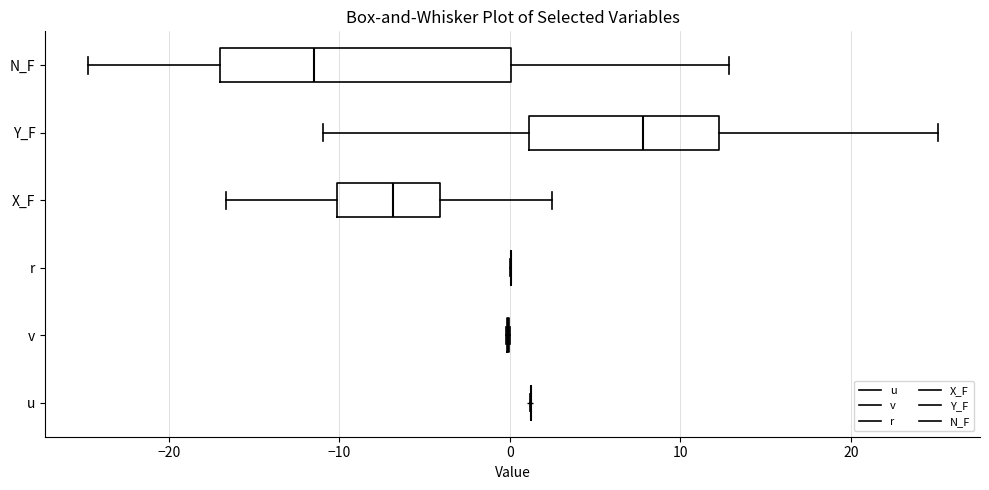

Comparing the boxes themselves (not the whiskers), which one is the widest?

N_F